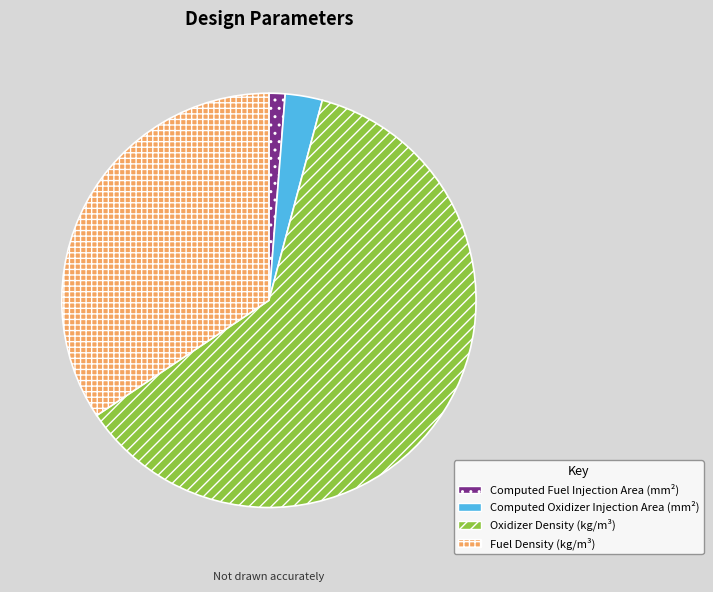

What is the largest slice in the pie chart?

Oxidizer Density (kg/m³)